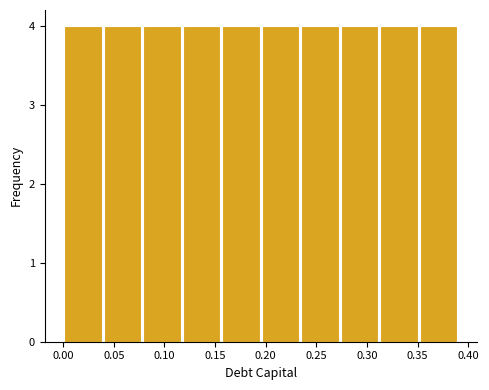

Reading left to right, transcribe this chart: for each bar, give the range it covers on the x-axis and its height. Neither the bar edges nor the heights are printed on the chart, so give them approximately, as read against the axes.

0.000 to 0.039: 4
0.039 to 0.078: 4
0.078 to 0.117: 4
0.117 to 0.156: 4
0.156 to 0.195: 4
0.195 to 0.234: 4
0.234 to 0.273: 4
0.273 to 0.312: 4
0.312 to 0.351: 4
0.351 to 0.390: 4